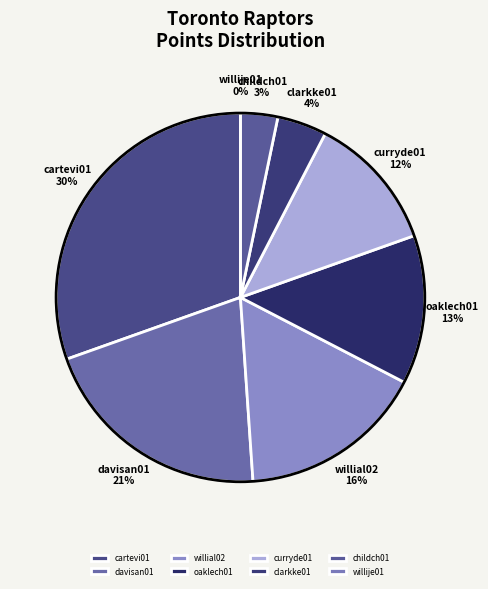

Does cartevi01 represent more than half of the total?

No